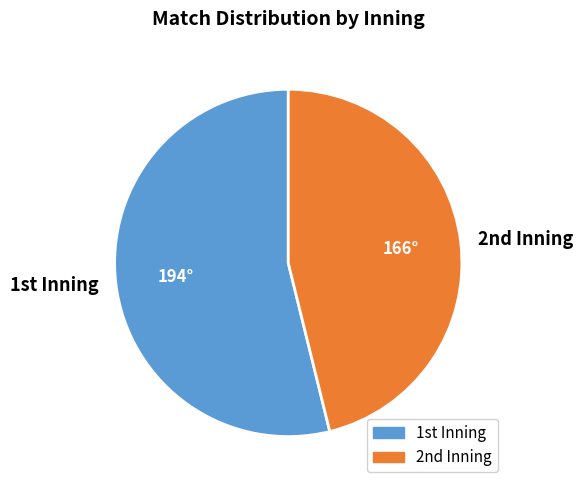

Is there any slice that represents more than half of the pie?

Yes